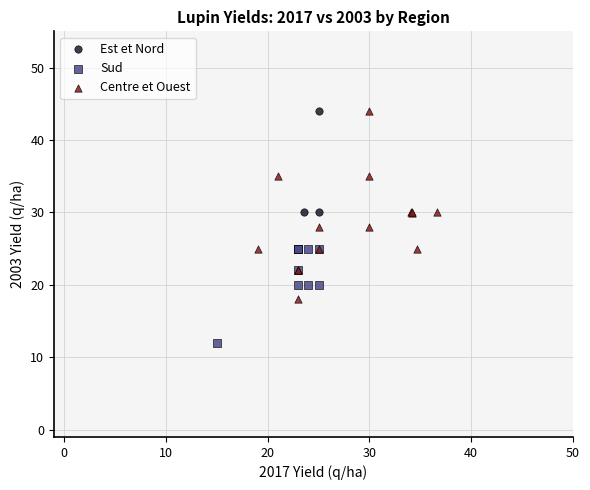

Which series has the widest spread of Y values?

Centre et Ouest